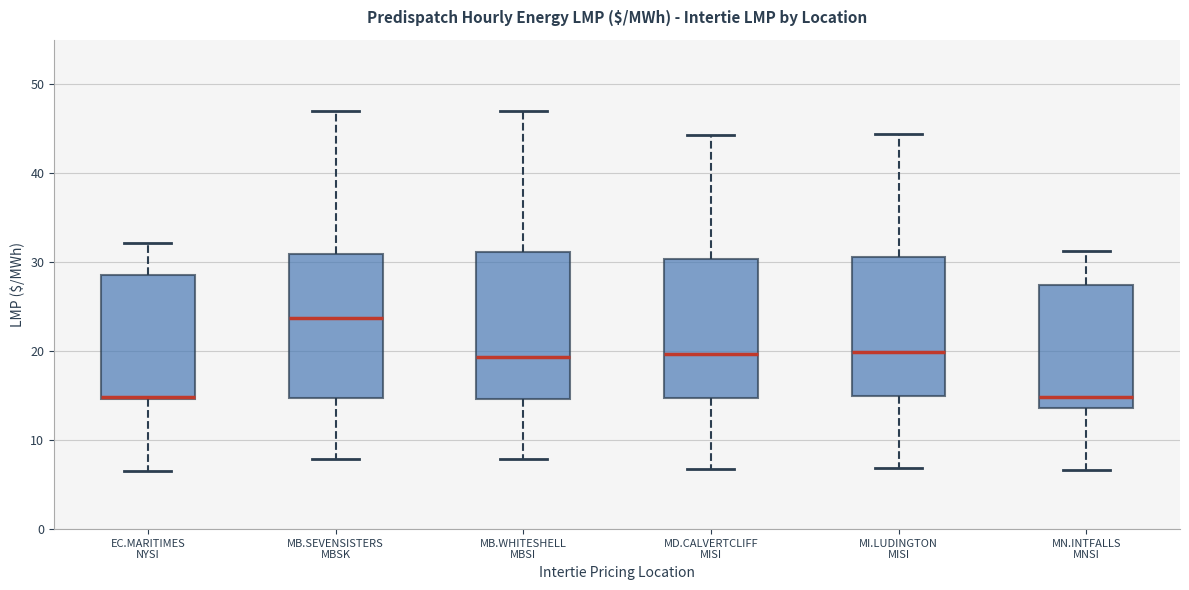

Where does the median line of the box for MN.INTFALLS MNSI sit on the y-axis? The values are not printed on the chart, so give them approximately, as read against the axis.

15